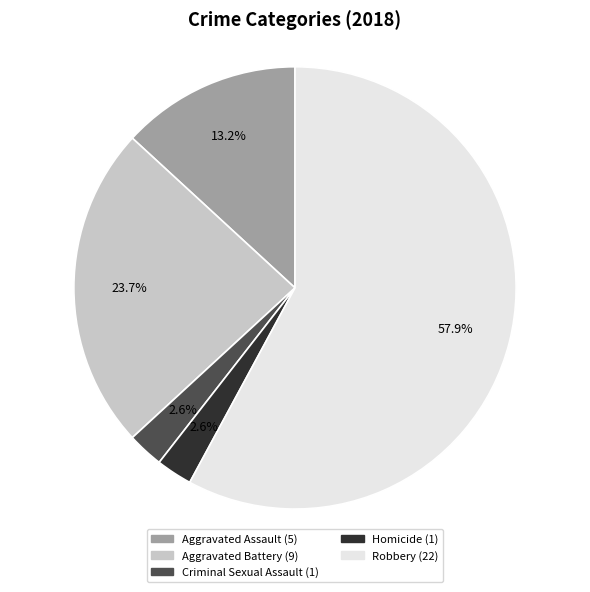

Is it true that Robbery is 72% of the pie?

False